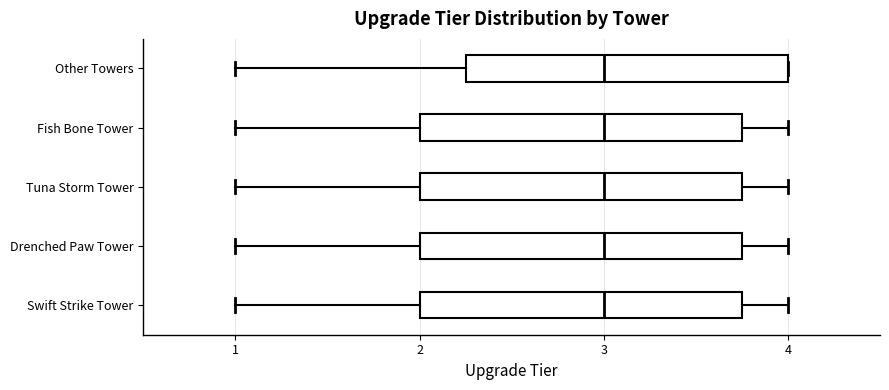

Reading bottom to top, transcribe this box plot: for each box, give where its median line is, the range the box spans, and where its two whiskers end, as read against the x-axis. The values are not printed on the chart, so give them approximately, as read against the axis.

Swift Strike Tower: median 3.0, box 2.0 to 3.8, whiskers 1.0 to 4.0
Drenched Paw Tower: median 3.0, box 2.0 to 3.8, whiskers 1.0 to 4.0
Tuna Storm Tower: median 3.0, box 2.0 to 3.8, whiskers 1.0 to 4.0
Fish Bone Tower: median 3.0, box 2.0 to 3.8, whiskers 1.0 to 4.0
Other Towers: median 3.0, box 2.3 to 4.0, whiskers 1.0 to 4.0